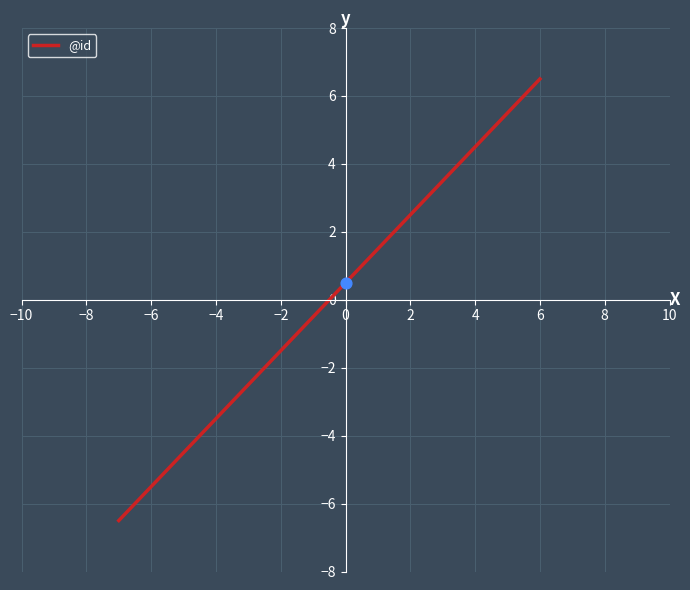

What is the greatest value displayed?

6.5